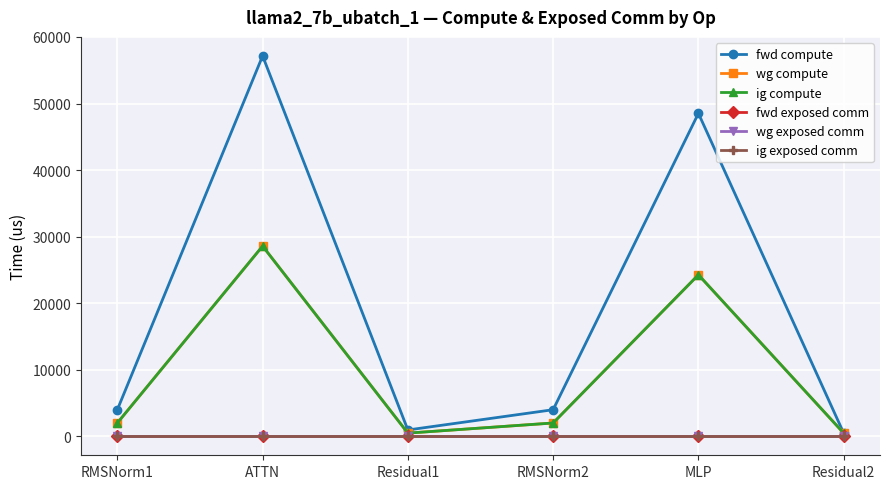

What is the spread (max minus min) of values at RMSNorm2?

3991.1